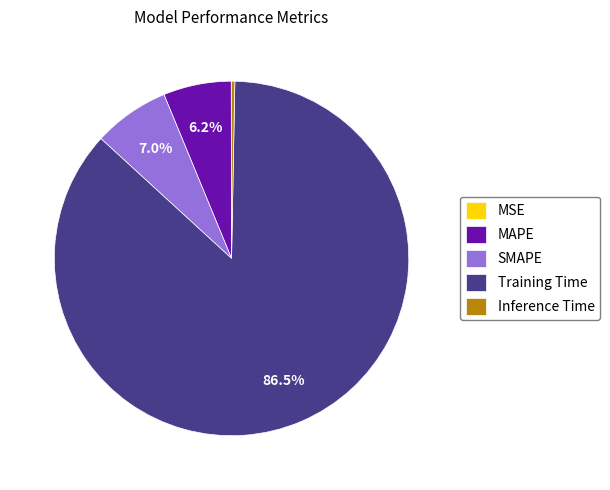

To the nearest percent, what portion does MAPE represent?

6%